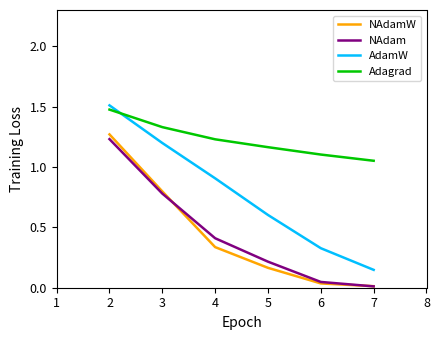

True or false: Adagrad has a value of 1.1 at 6.

True